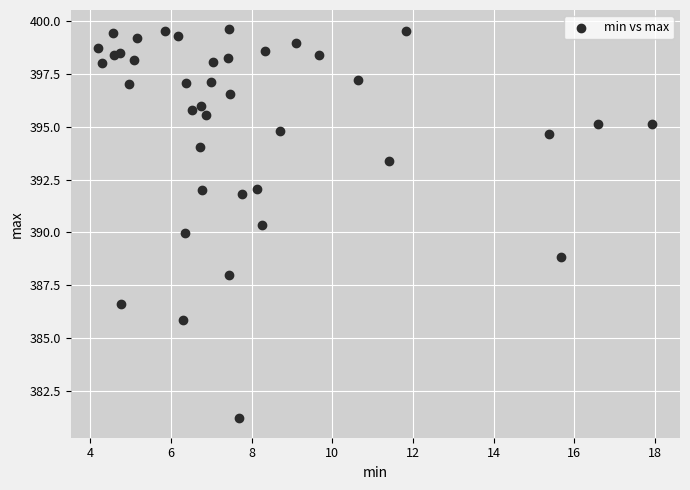

What is the range of Y values (max minus min)?

18.4